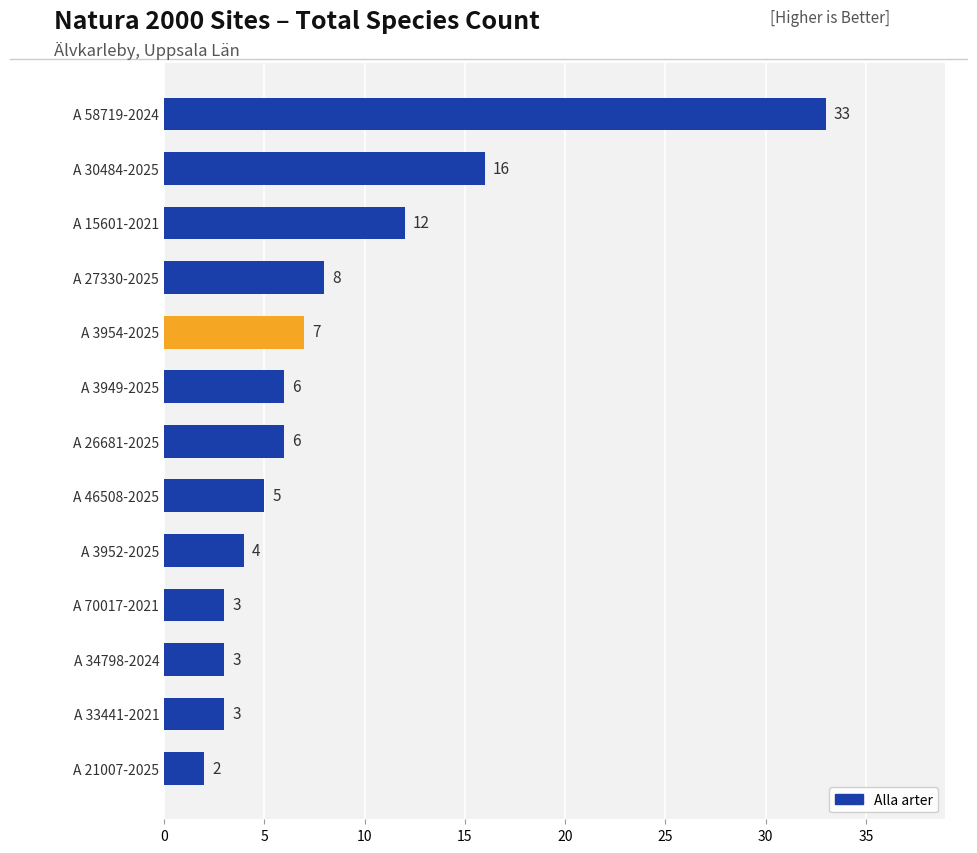

What is the greatest value displayed?

33